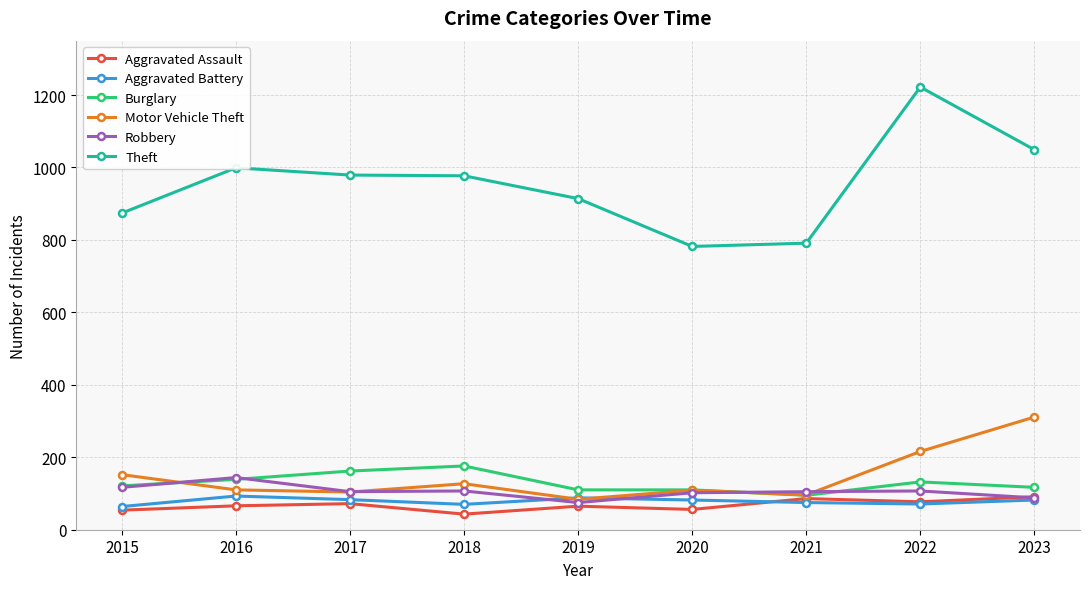

In Aggravated Assault, how many points are higher than both neighbors (excluding endpoints)?

3